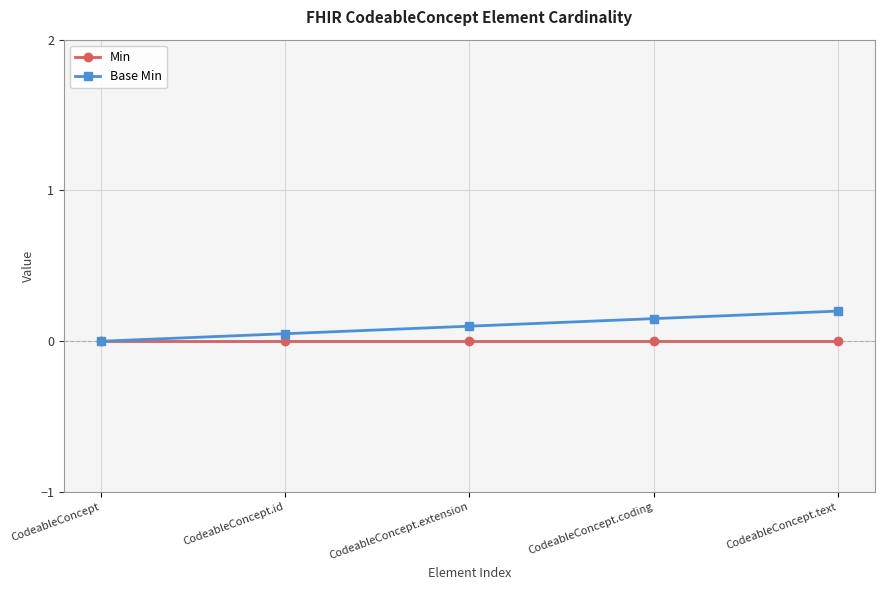

What are all the series names shown in the legend?

Min, Base Min